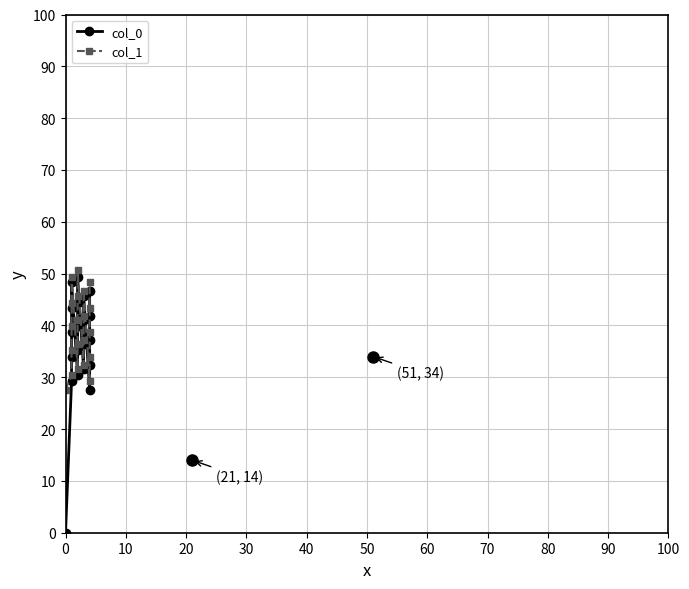

The value of col_1 at 14 is 75.9. True or false?

False